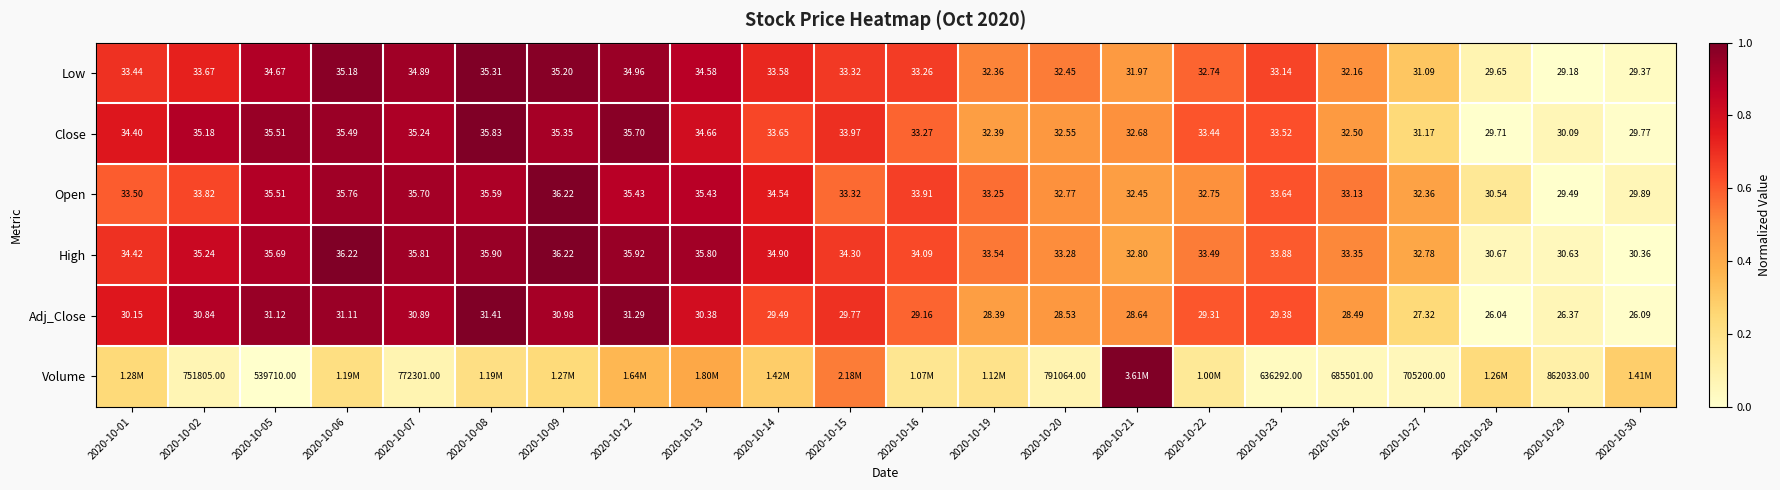

Which has a higher value, 2020-10-06 or 2020-10-01?

2020-10-06